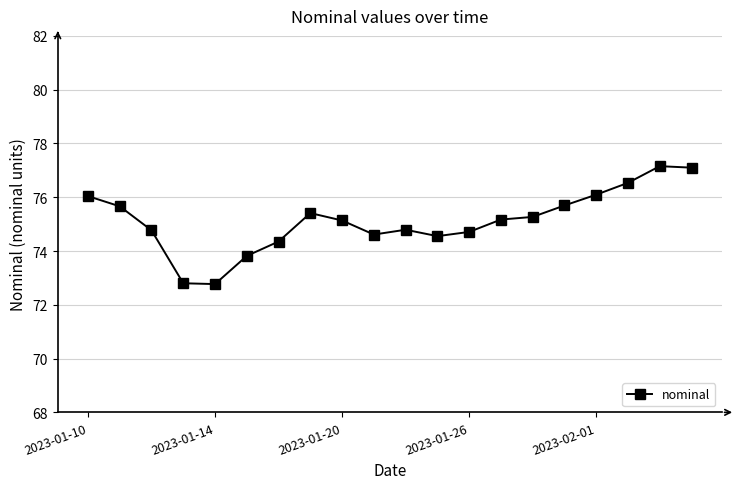

What is the maximum value shown in the chart?

77.2